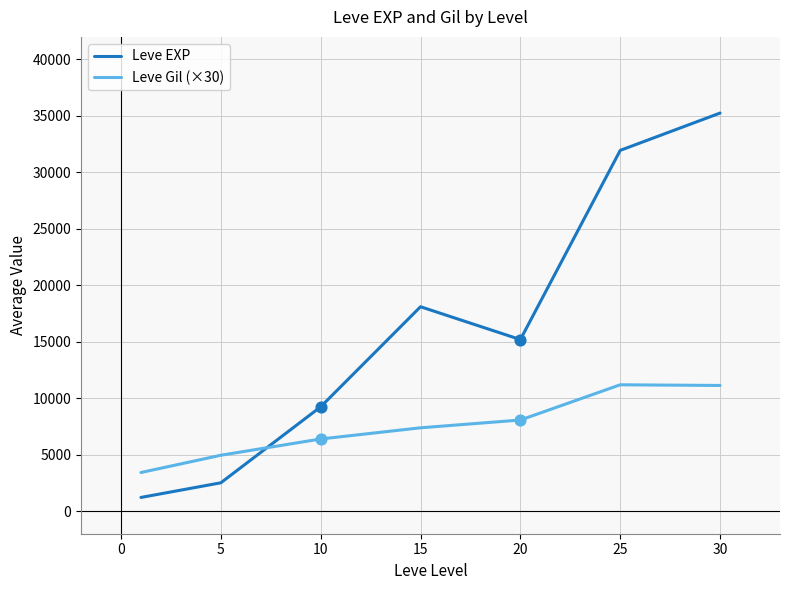

At how many categories does at least one series exceed 21298?

2